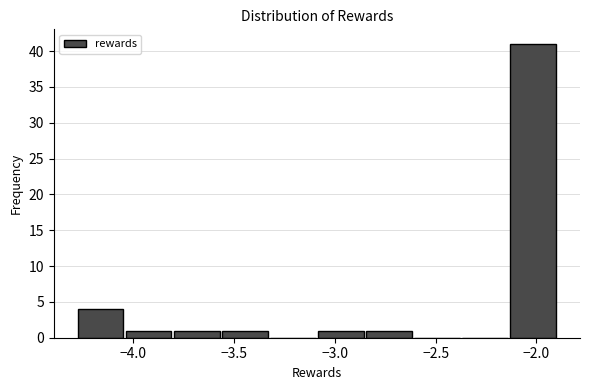

Reading left to right, list every bar in this chart as the range it spans on the x-axis followed by its height. Neither the bar edges nor the heights are printed on the chart, so give them approximately, as read against the axes.

-4.30 to -4.05: 4
-4.05 to -3.80: 1
-3.80 to -3.55: 1
-3.55 to -3.35: 1
-3.35 to -3.10: 0
-3.10 to -2.85: 1
-2.85 to -2.60: 1
-2.60 to -2.35: 0
-2.35 to -2.15: 0
-2.15 to -1.90: 41